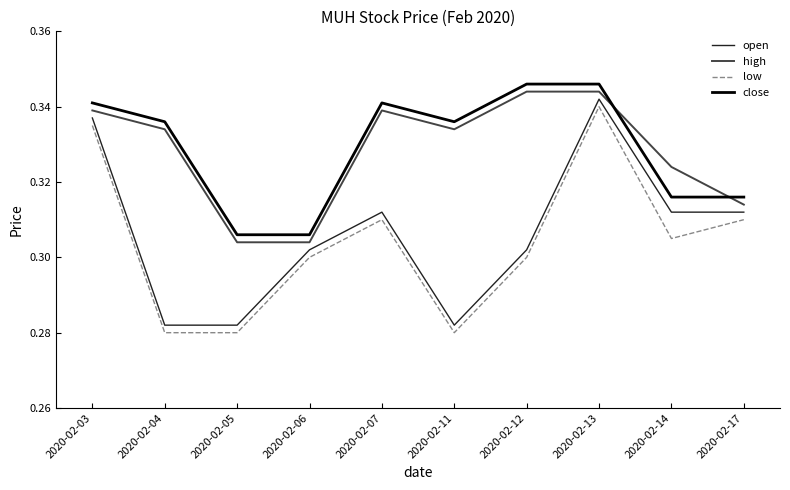

The value of high at 2020-02-06 is 0.1. True or false?

False